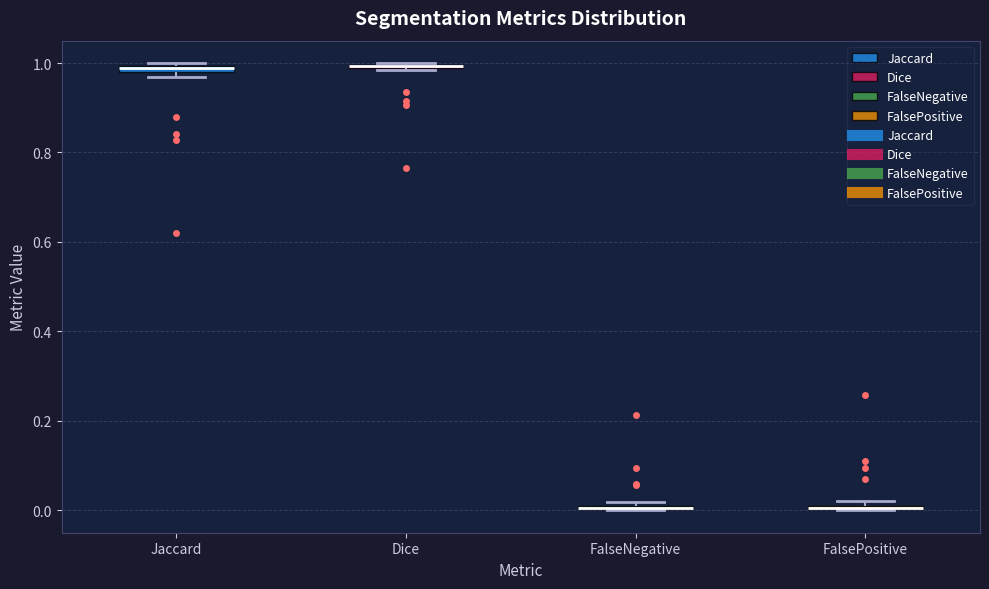

Where is the upper edge of the box for FalseNegative on the y-axis? The values are not printed on the chart, so give them approximately, as read against the axis.

0.02